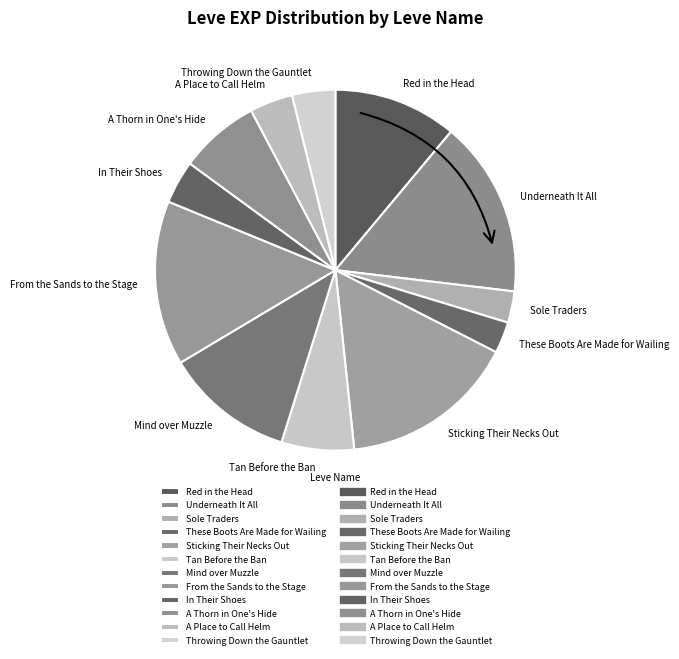

To the nearest percent, what is the difference between the A Place to Call Helm and Sticking Their Necks Out slice percentages?

12%